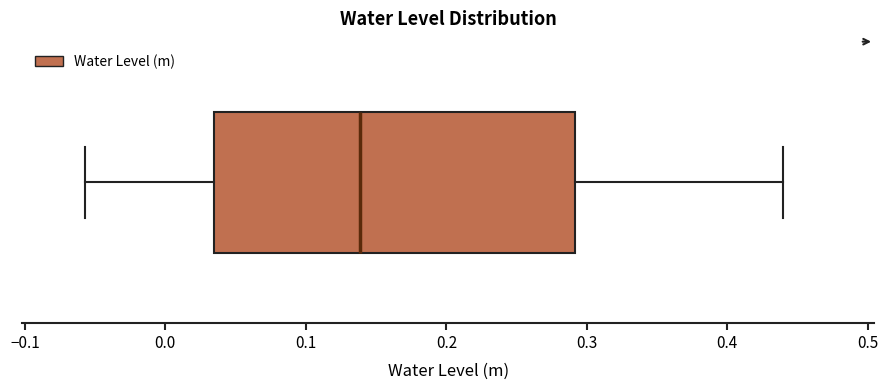

Transcribe this box plot: give where the median line is, the range the box spans, and where the two whiskers end, as read against the x-axis. The values are not printed on the chart, so give them approximately, as read against the axis.

median 0.14, box 0.03 to 0.29, whiskers -0.06 to 0.44